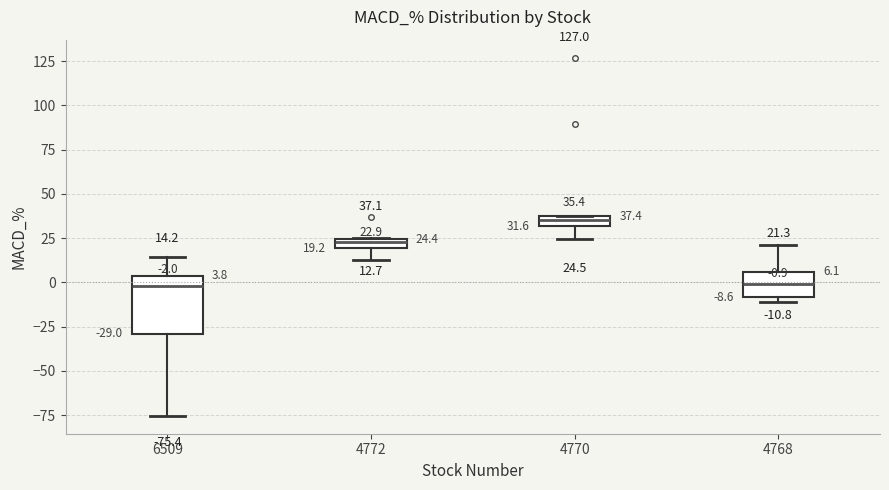

Which box has the highest median line?

4770